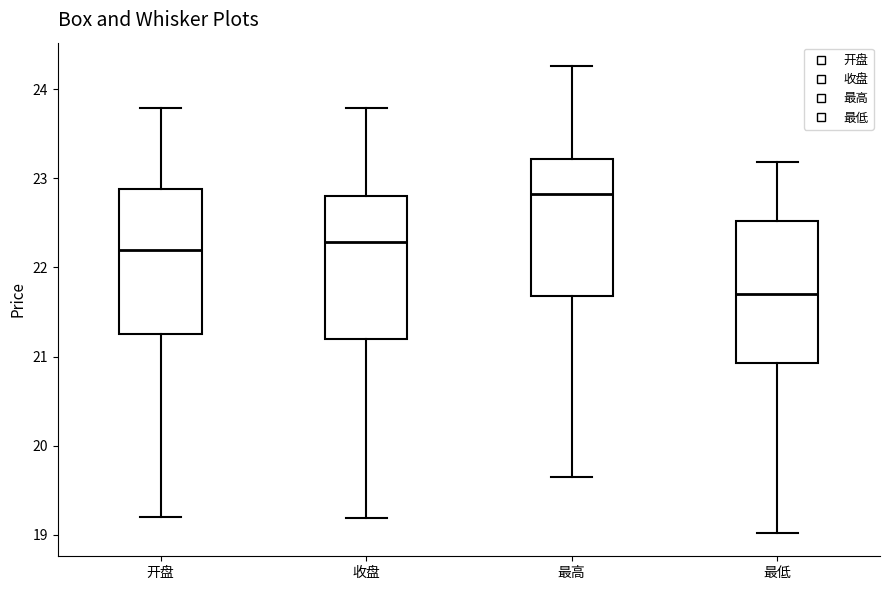

Reading left to right, read every box against the y-axis: the position of its median line, the range the box covers, and the ends of its whiskers. The values are not printed on the chart, so give them approximately, as read against the axis.

开盘: median 22.2, box 21.3 to 22.9, whiskers 19.2 to 23.8
收盘: median 22.3, box 21.2 to 22.8, whiskers 19.2 to 23.8
最高: median 22.8, box 21.7 to 23.2, whiskers 19.7 to 24.3
最低: median 21.7, box 20.9 to 22.5, whiskers 19.0 to 23.2